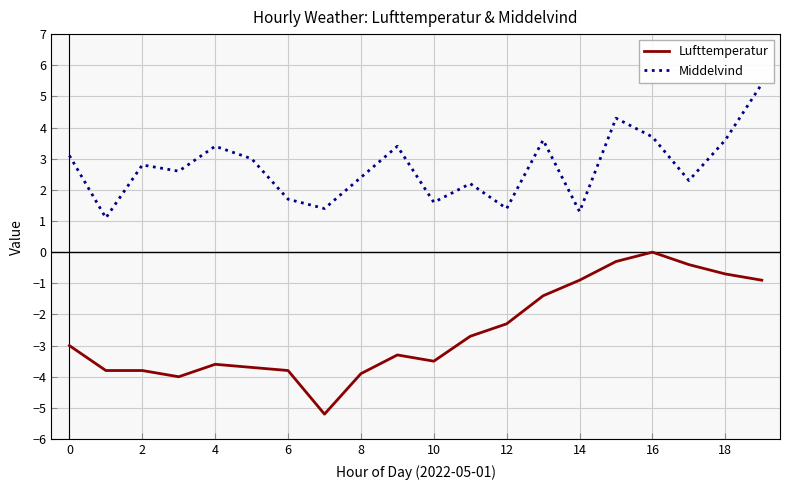

Does the chart display data point markers on the line(s)?

No